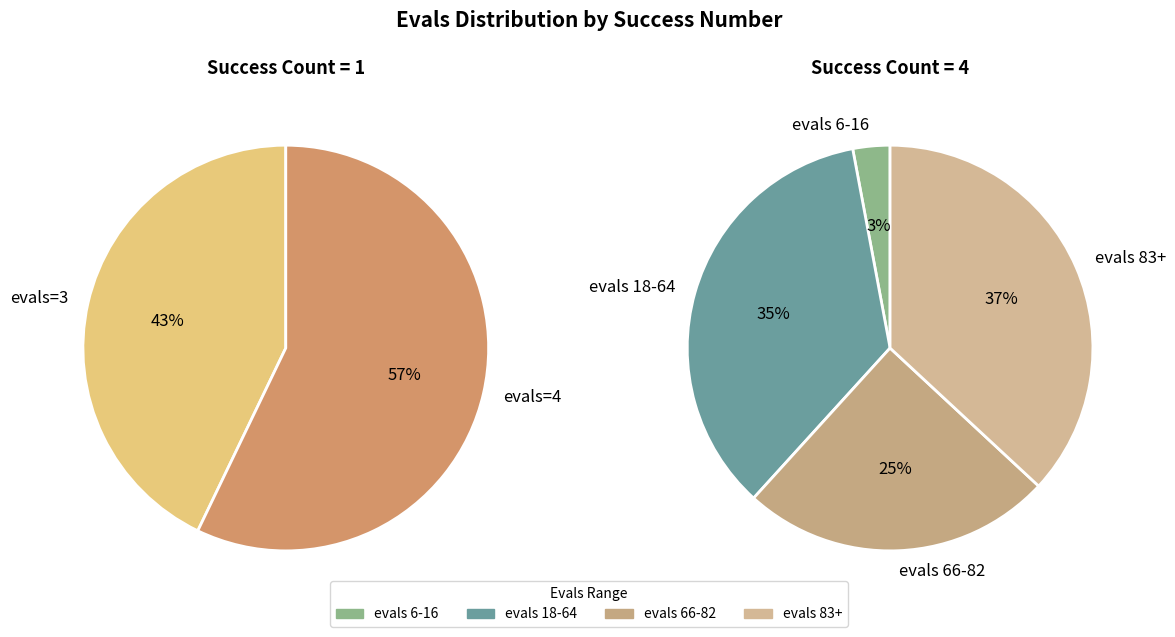

Is it true that 28 is 10% of the pie?

True